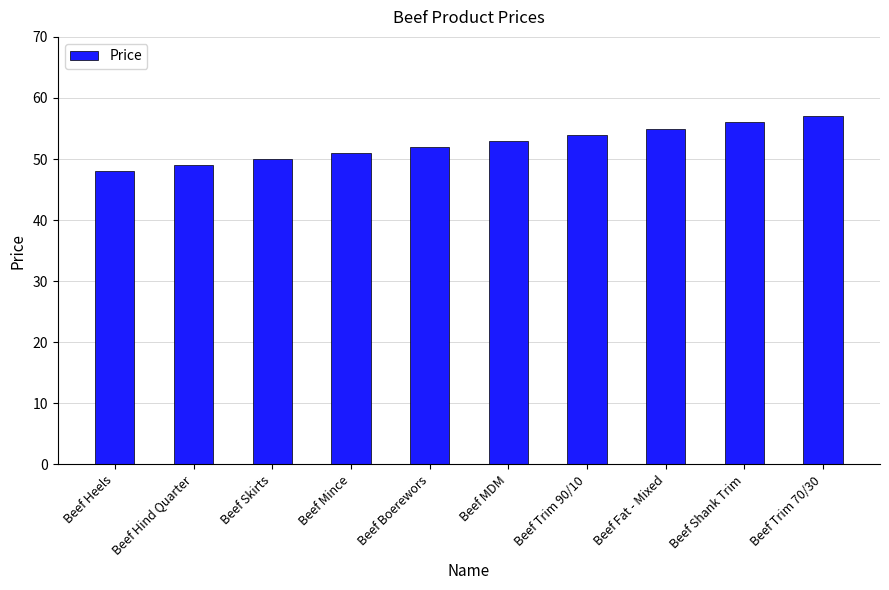

Reading right to left, extract all data points from this chart.

57	56	55	54	53	52	51	50	49	48